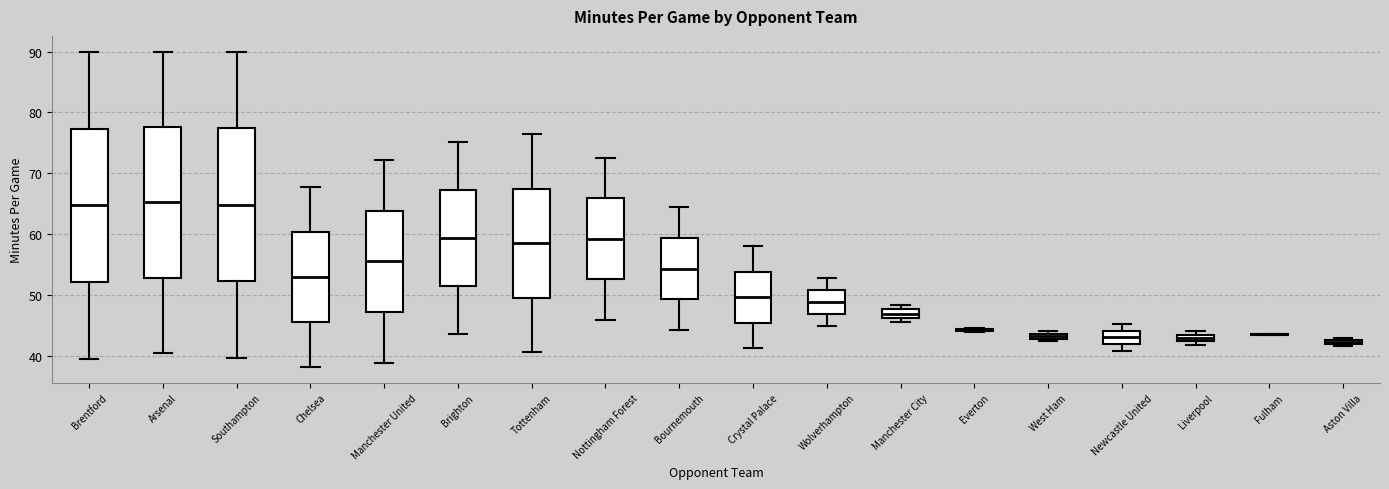

Where does the upper whisker of the box for Manchester United end on the y-axis? The values are not printed on the chart, so give them approximately, as read against the axis.

72